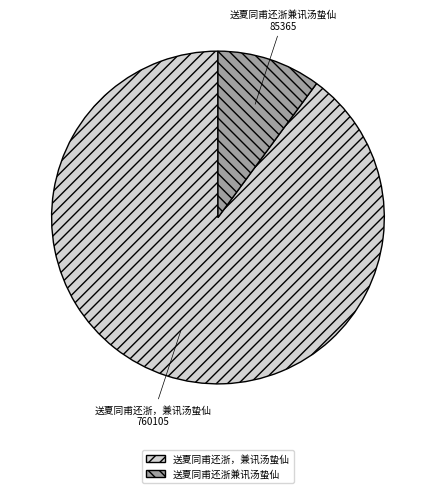

Which has a higher value, 送夏同甫还浙兼讯汤蛰仙 or 送夏同甫还浙，兼讯汤蛰仙?

送夏同甫还浙，兼讯汤蛰仙